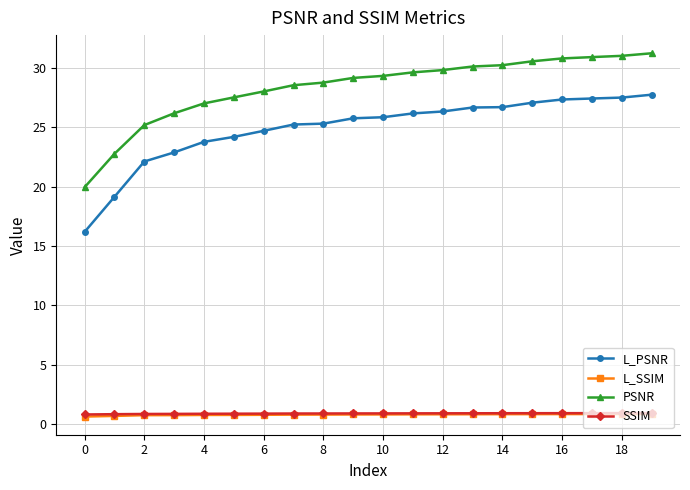

What is the value of the L_PSNR point at the 11th from the left?

25.8